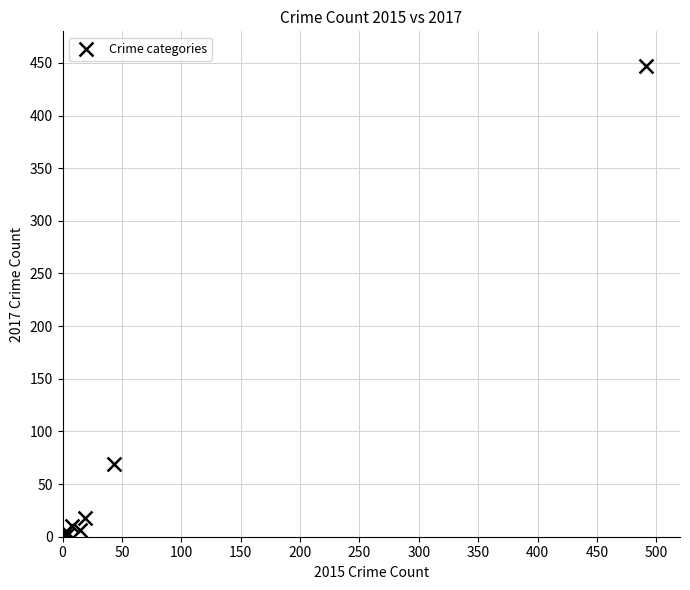

What Y value in the scatter plot is closest to 224?

69